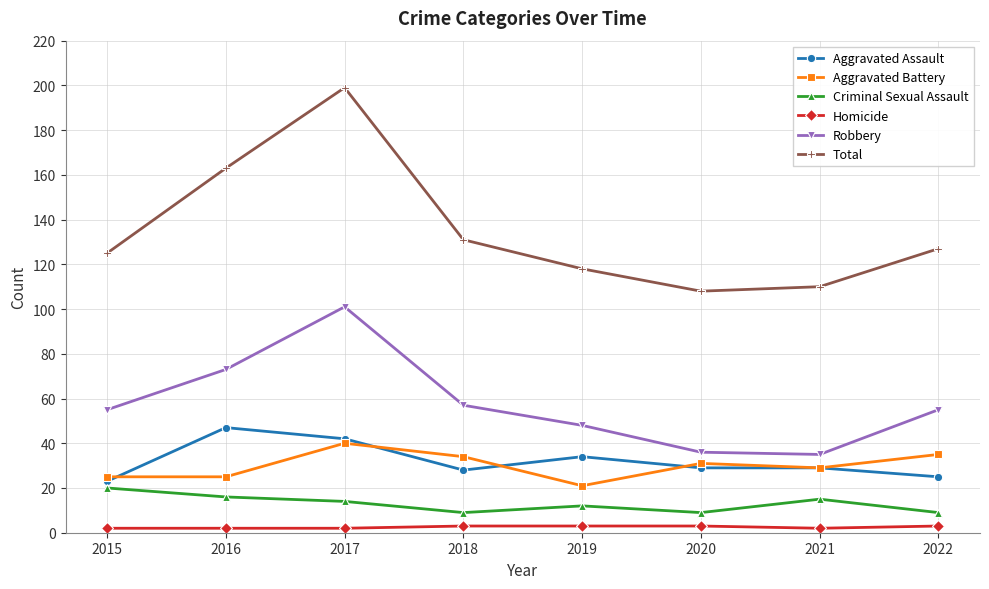

At which label does Total reach its peak?

2017